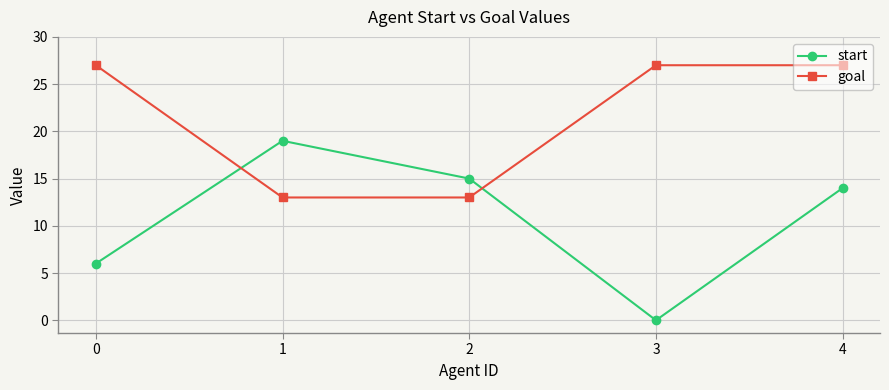

What are all the series names shown in the legend?

start, goal